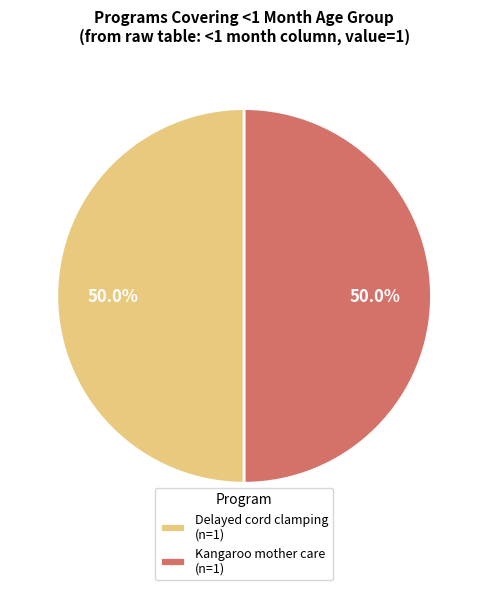

To the nearest percent, what is the difference between the largest and smallest slice percentages?

0%